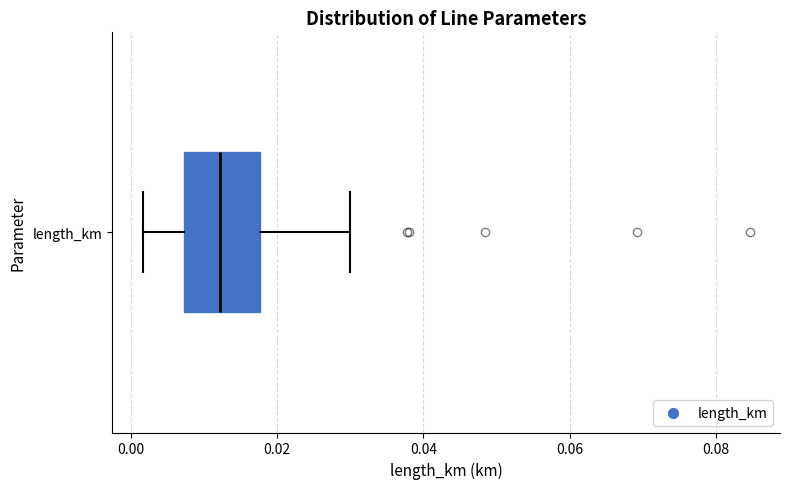

Transcribe this box plot: give where the median line is, the range the box spans, and where the two whiskers end, as read against the x-axis. The values are not printed on the chart, so give them approximately, as read against the axis.

median 0.012, box 0.008 to 0.018, whiskers 0.002 to 0.030